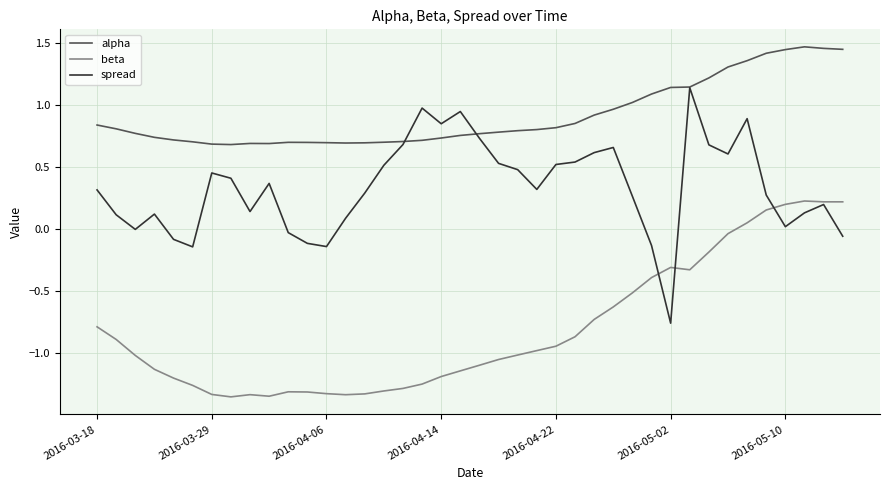

What is the sum of all spread values?

13.4